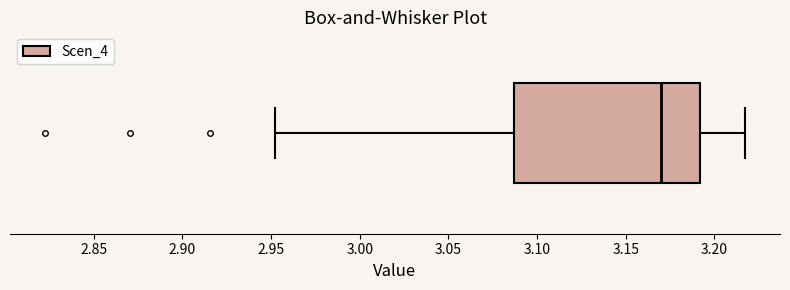

Where does the median line of the box sit on the x-axis? The values are not printed on the chart, so give them approximately, as read against the axis.

3.170